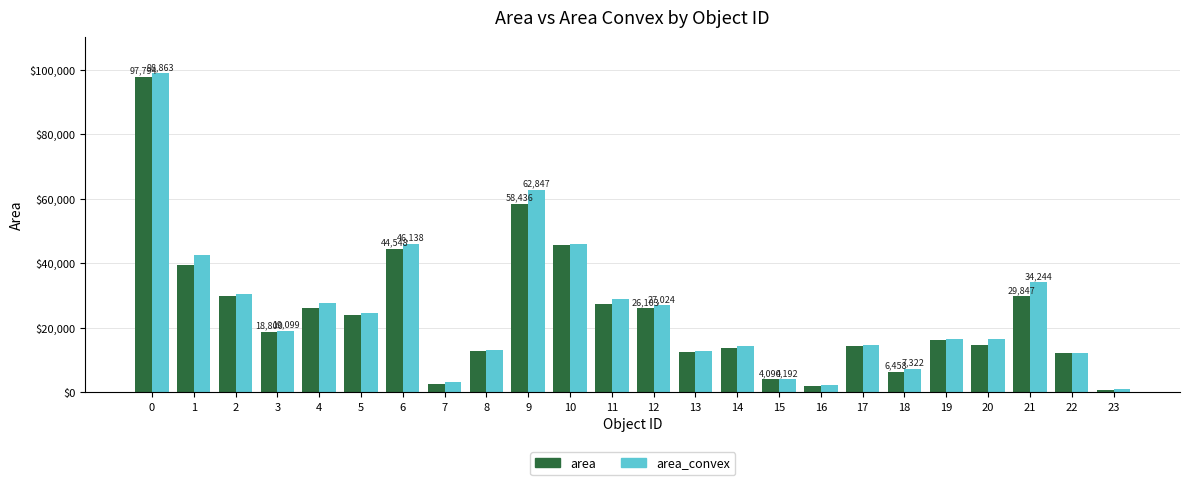

Which series has the widest spread of values?

area_convex